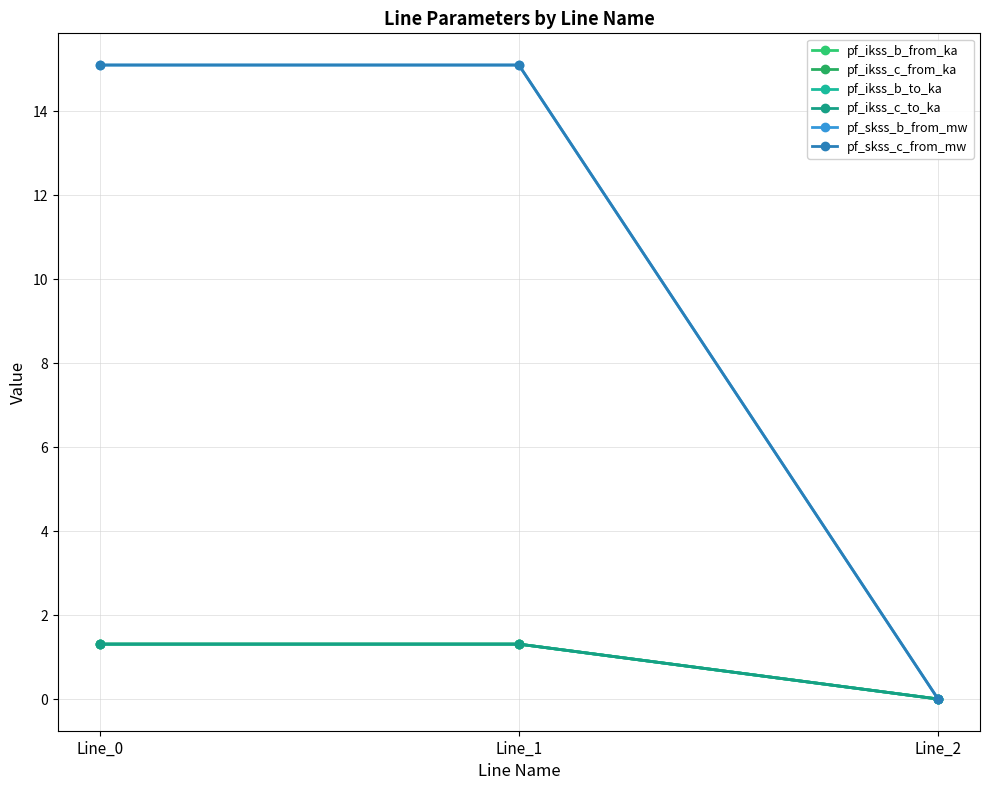

Does the chart have visible grid lines?

Yes